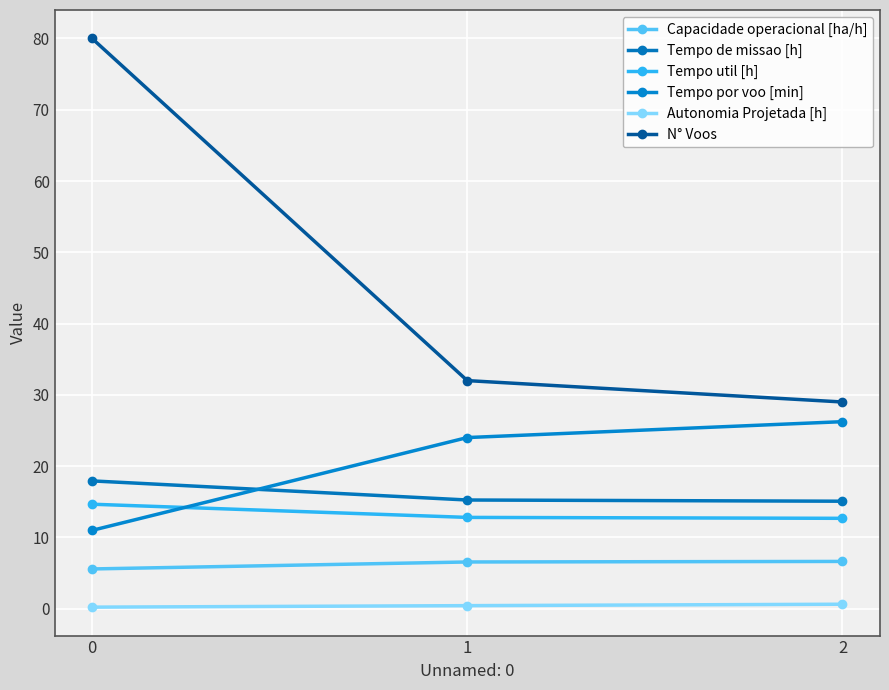

What is the minimum value shown in the chart?

0.2